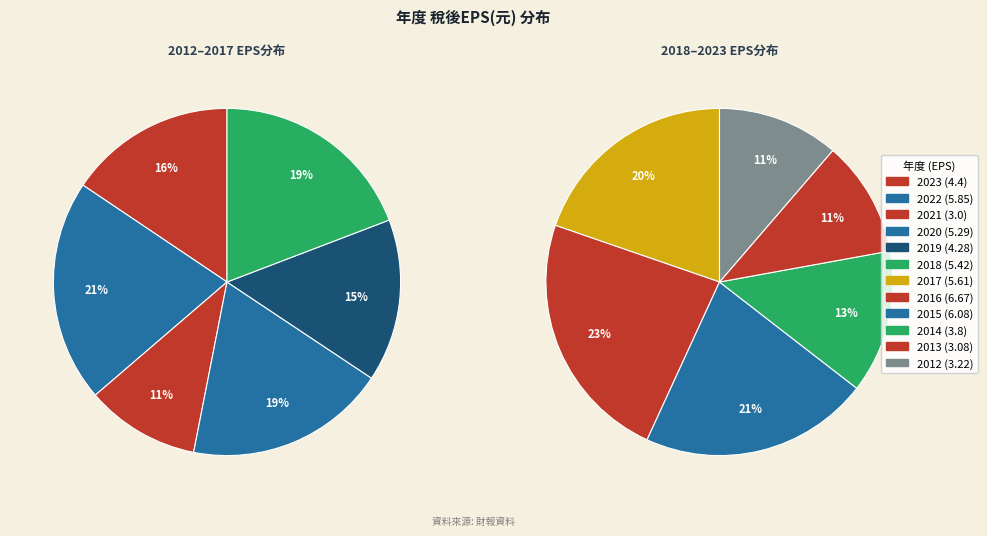

What is the change in value from 2018 to 2016?

+1.2